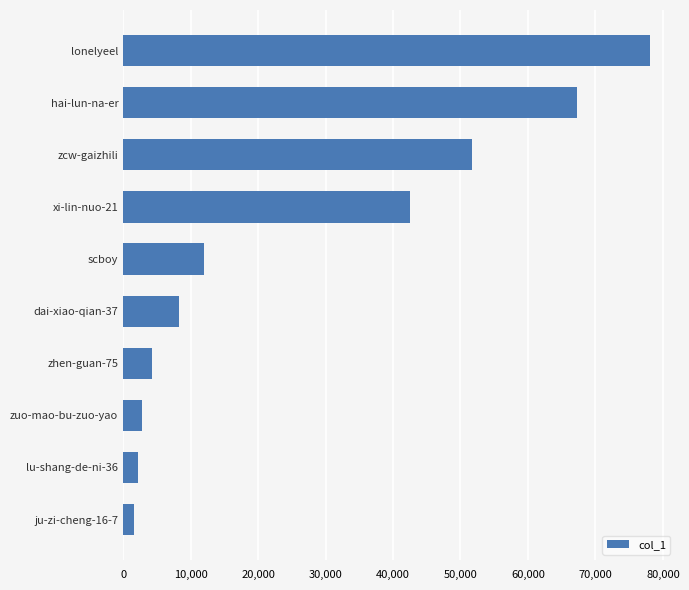

How many data points does each series have?

10